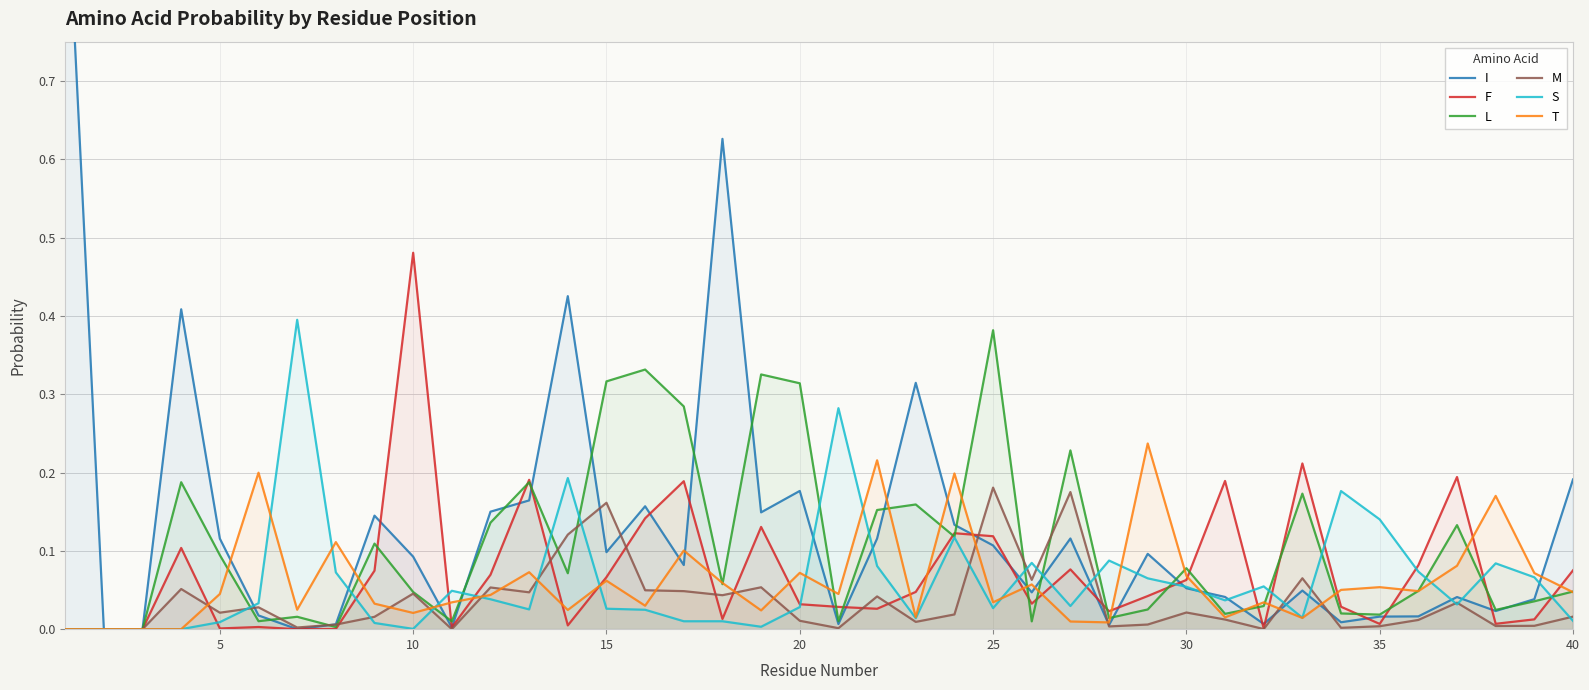

How many lines are shown in the chart?

6